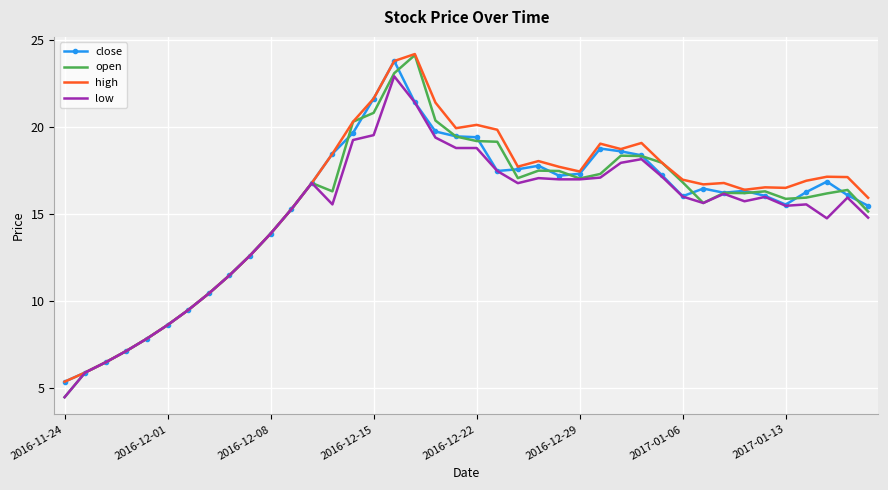

Which series has the widest spread of values?

open